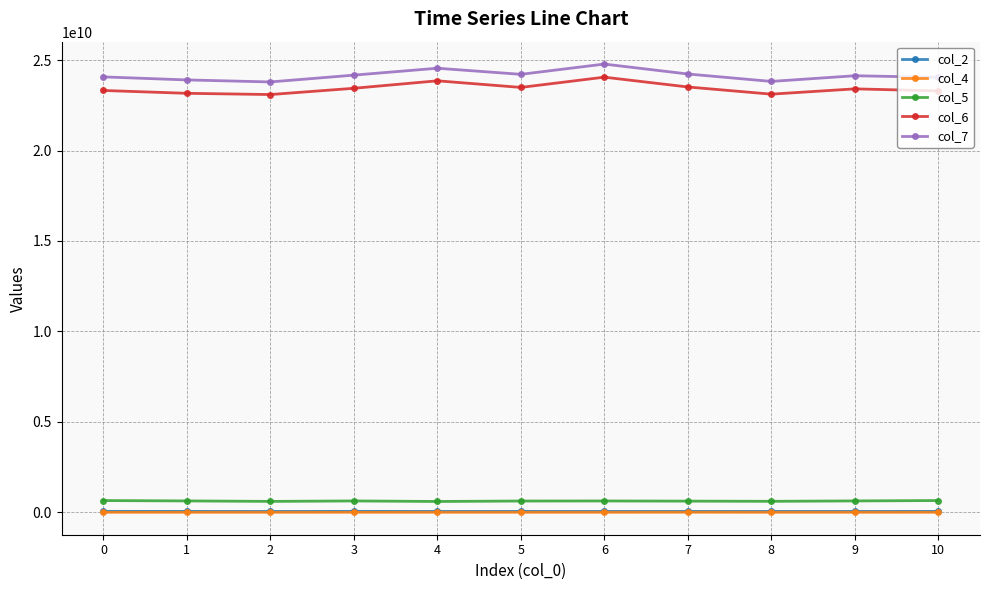

What is the maximum value shown in the chart?

24777880458